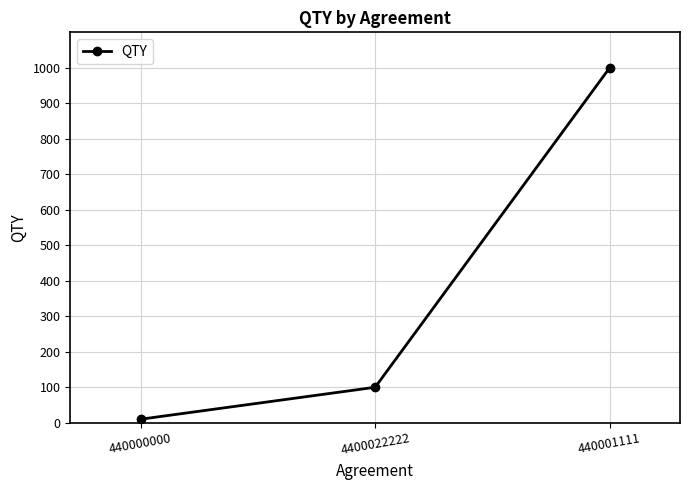

True or false: the data shows 568 at 440001111.

False